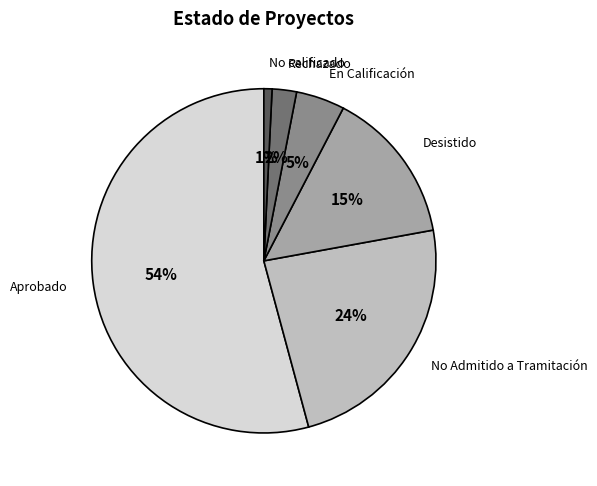

Which has a higher value, Rechazado or Desistido?

Desistido